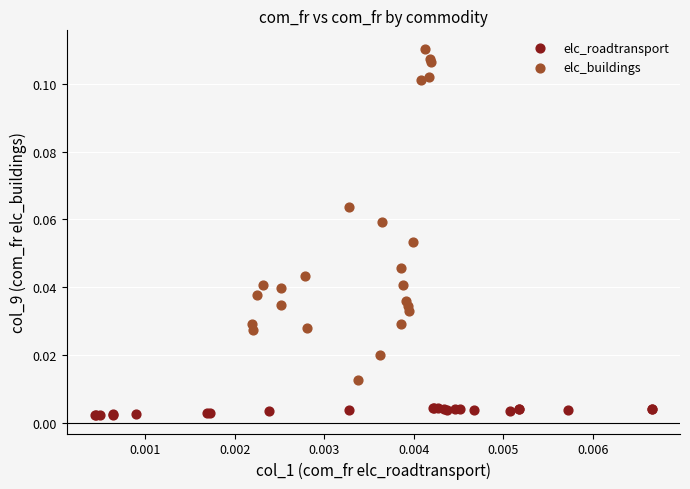

Which series reaches the maximum Y coordinate?

elc_buildings